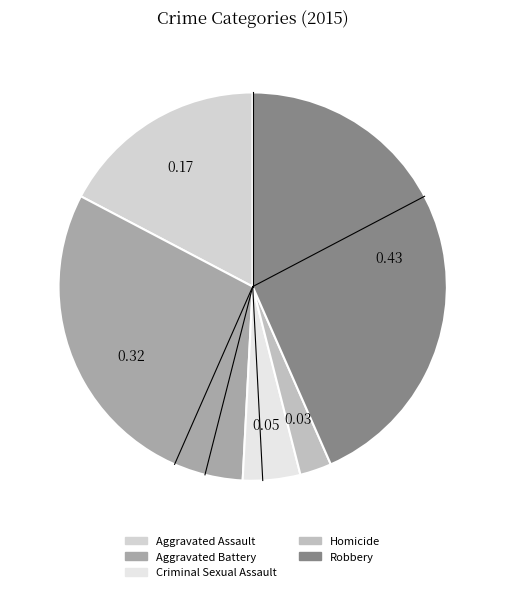

Is Robbery the majority of the pie?

No